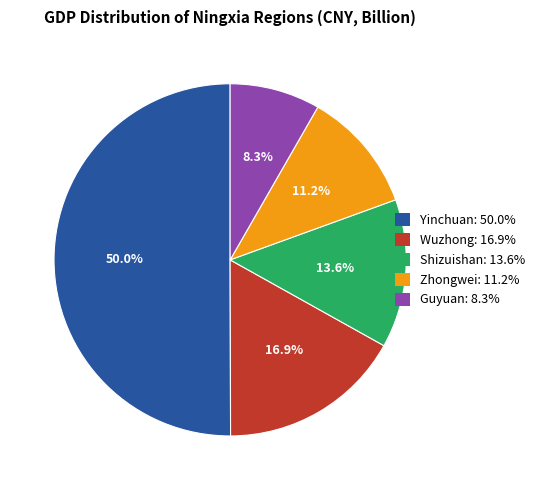

To the nearest percent, what is the difference between the Yinchuan and Wuzhong slice percentages?

33%